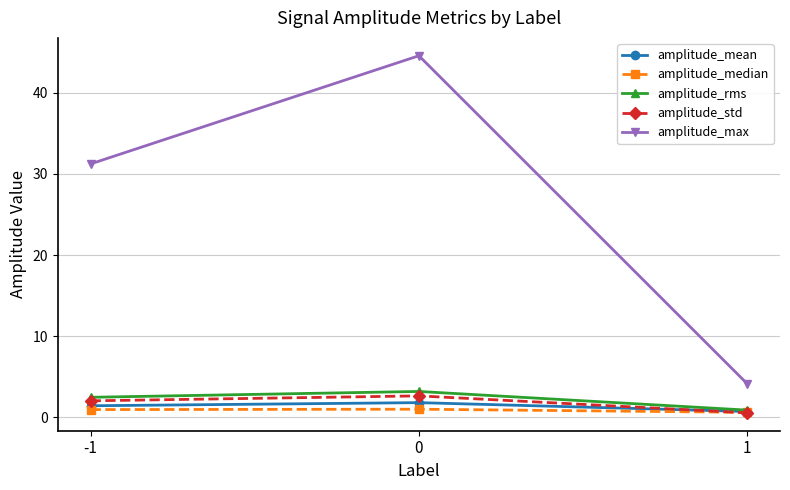

List the labels in order of amplitude_std value, largest first.

0, -1, 1